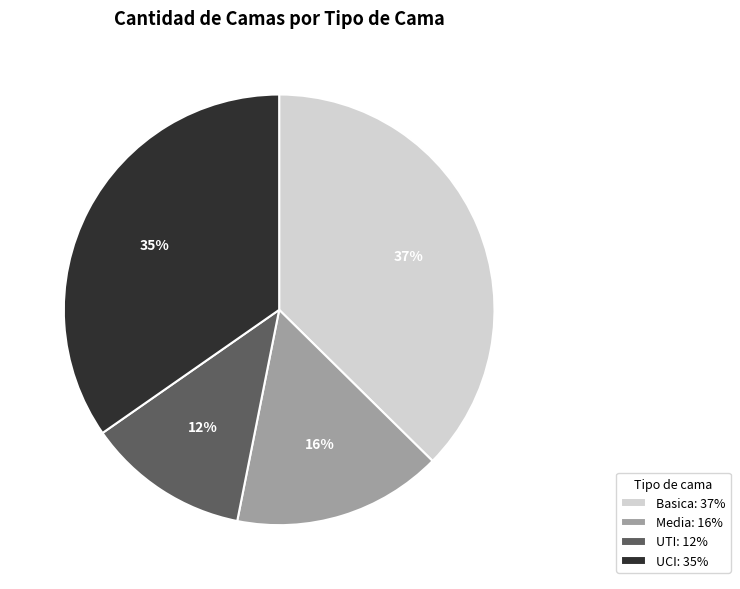

Is there any slice that represents more than half of the pie?

No